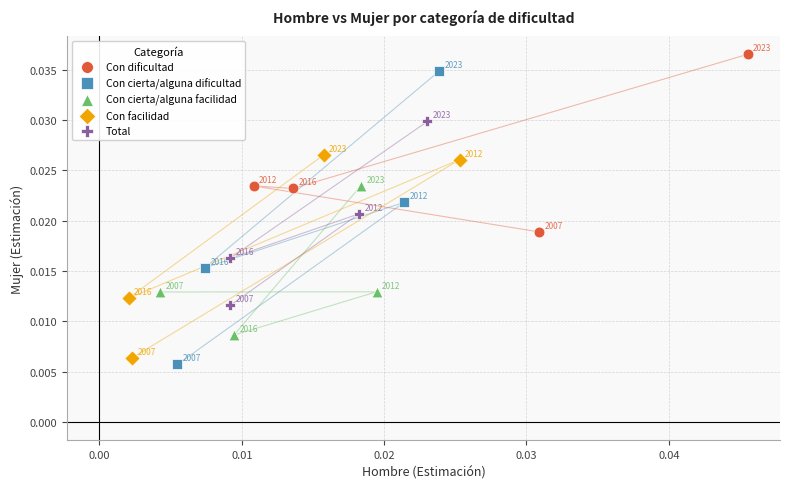

Which series has the widest spread of Y values?

Con cierta/alguna dificultad